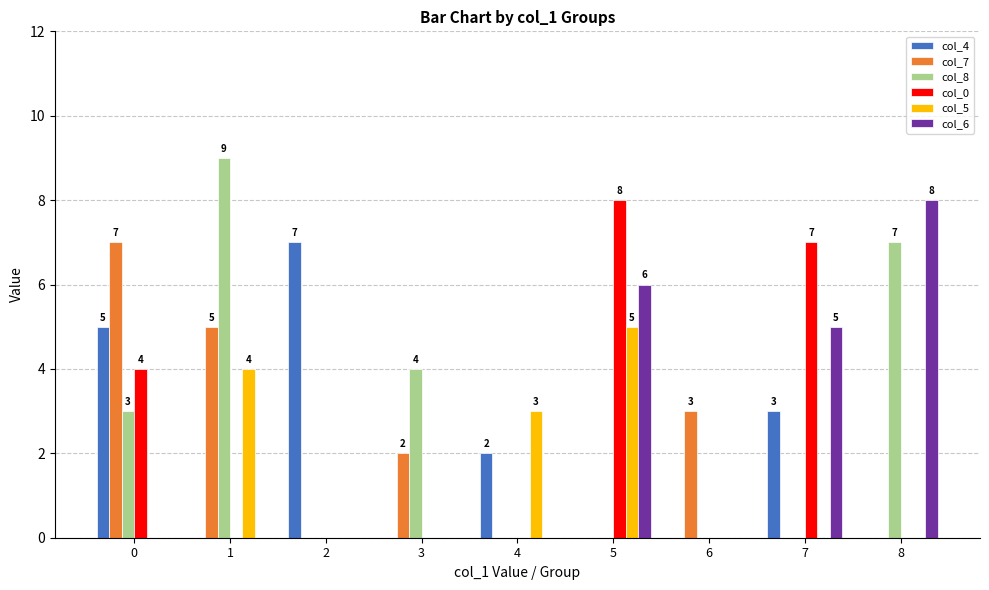

Reading left to right, transcribe all the data shown in this chart.

col_4: 0=5	1=0	2=7	3=0	4=2	5=0	6=0	7=3	8=0
col_7: 0=7	1=5	2=0	3=2	4=0	5=0	6=3	7=0	8=0
col_8: 0=3	1=9	2=0	3=4	4=0	5=0	6=0	7=0	8=7
col_0: 0=4	1=0	2=0	3=0	4=0	5=8	6=0	7=7	8=0
col_5: 0=0	1=4	2=0	3=0	4=3	5=5	6=0	7=0	8=0
col_6: 0=0	1=0	2=0	3=0	4=0	5=6	6=0	7=5	8=8